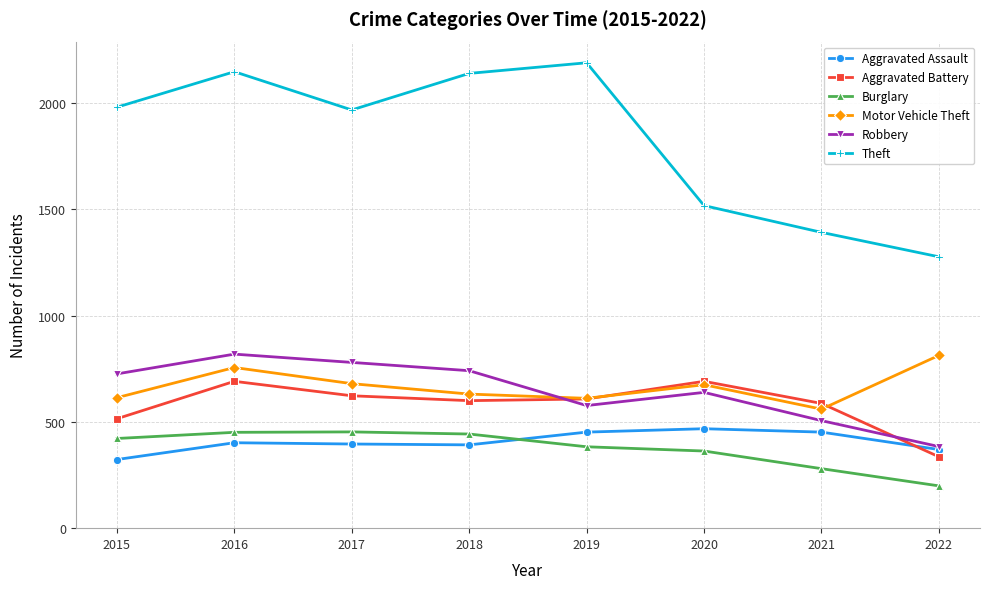

What is the value of the Motor Vehicle Theft point at the 3rd from the left?

680